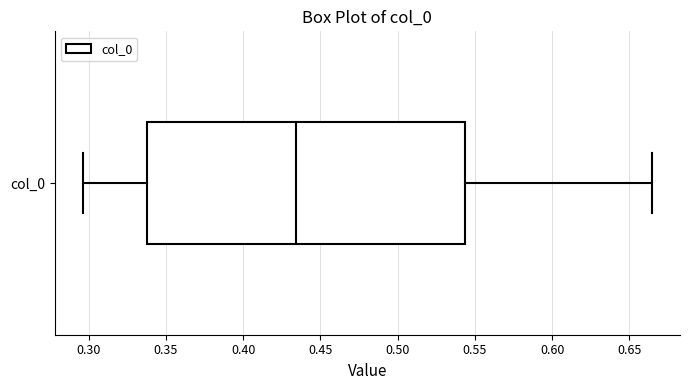

Transcribe this box plot: give where the median line is, the range the box spans, and where the two whiskers end, as read against the x-axis. The values are not printed on the chart, so give them approximately, as read against the axis.

median 0.435, box 0.340 to 0.545, whiskers 0.295 to 0.665